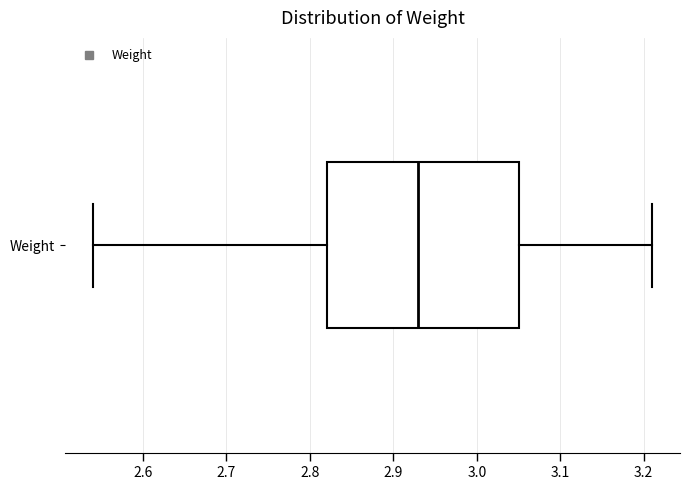

Transcribe this box plot: give where the median line is, the range the box spans, and where the two whiskers end, as read against the x-axis. The values are not printed on the chart, so give them approximately, as read against the axis.

median 2.93, box 2.82 to 3.05, whiskers 2.54 to 3.21